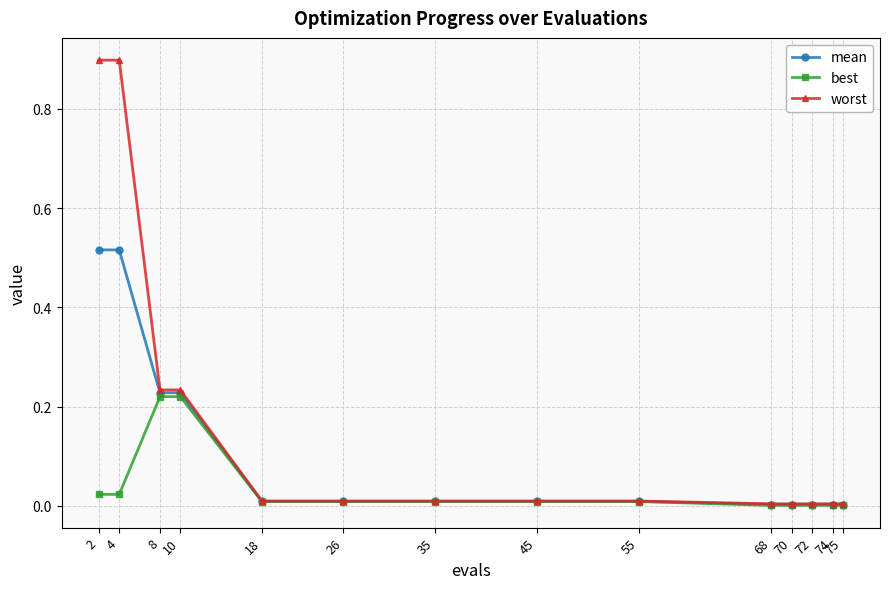

List the series in order of their overall mean, highest first.

worst, mean, best